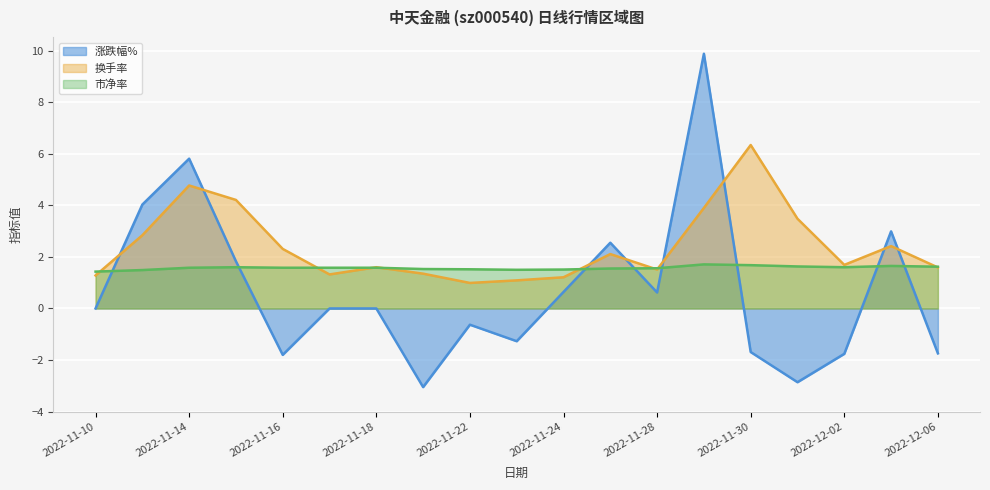

The 市净率 series shows 1.6 at 2022-11-28. True or false?

True